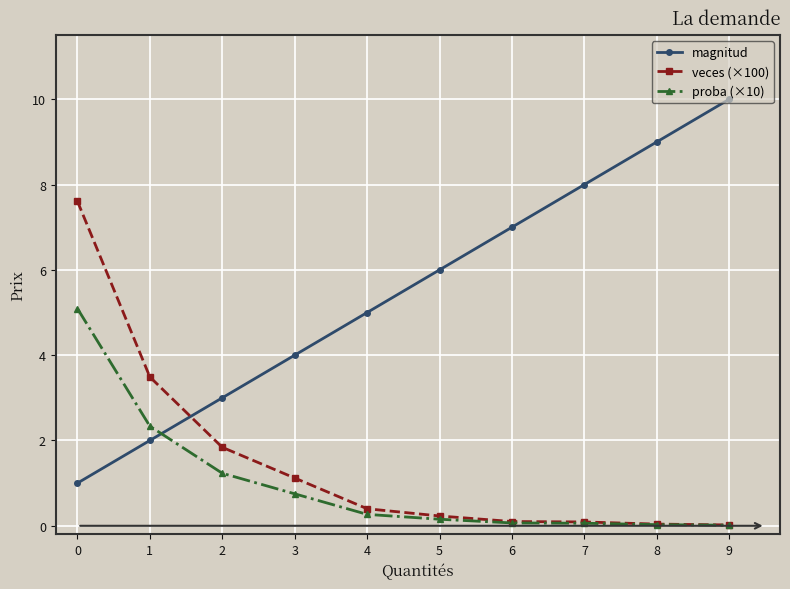

True or false: veces (×100) and magnitud intersect in this chart.

True